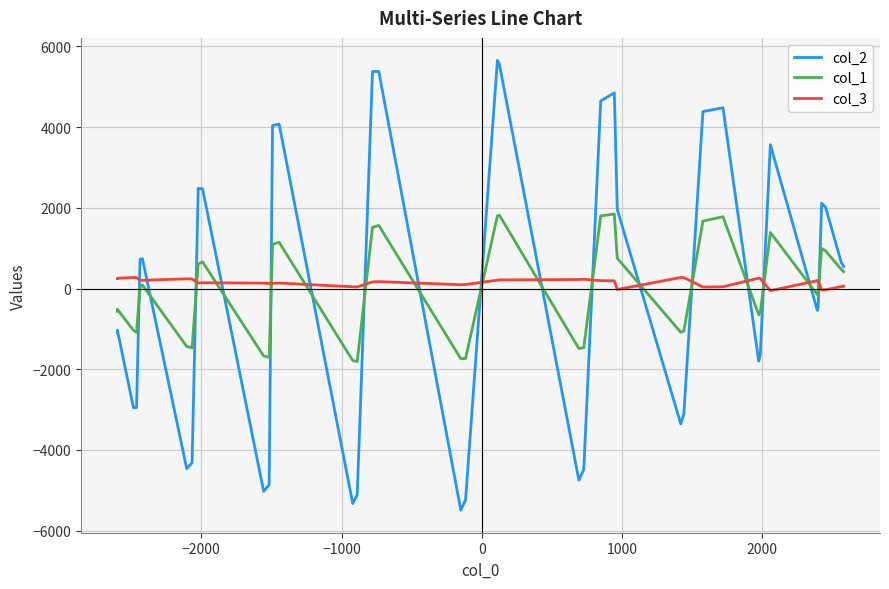

Which series has the largest range (max minus min)?

col_2